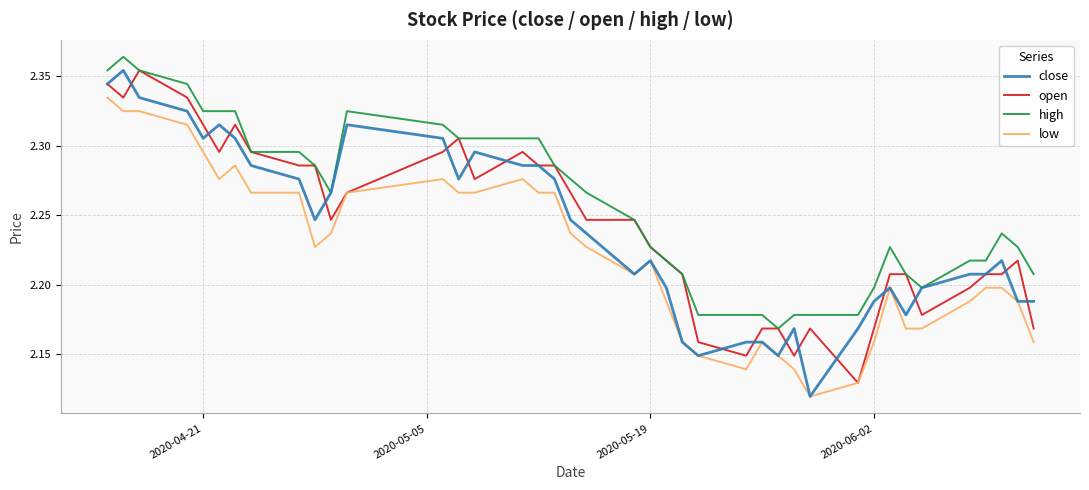

Which series has the largest total across all categories?

high